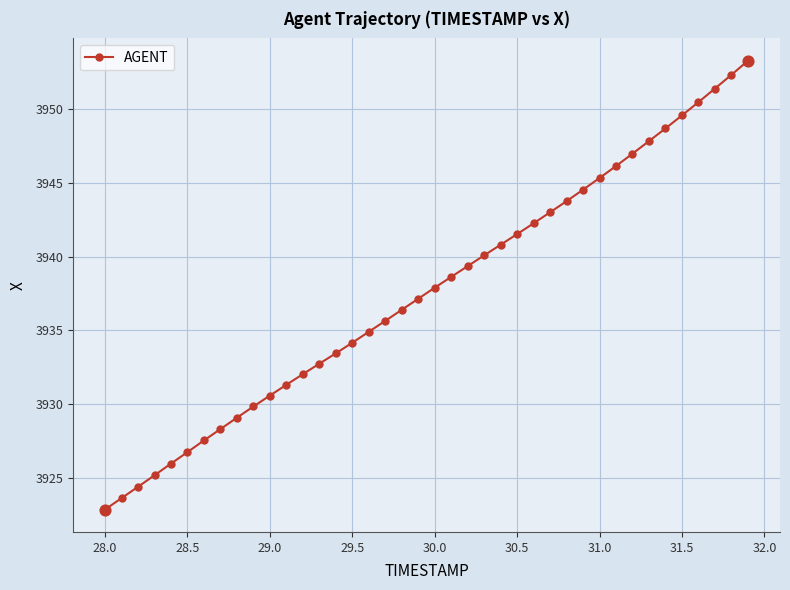

What is the value of the 3rd point from the left?

3924.4